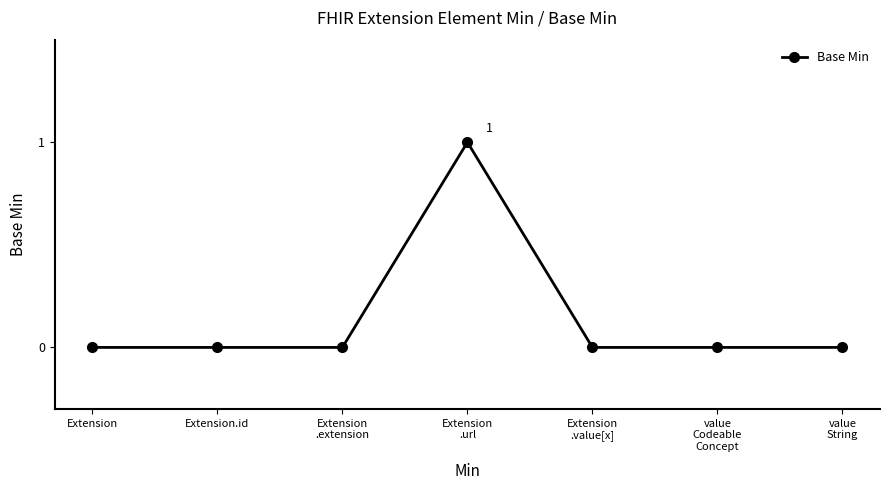

The chart shows a value of 0 at Extension.id. True or false?

True